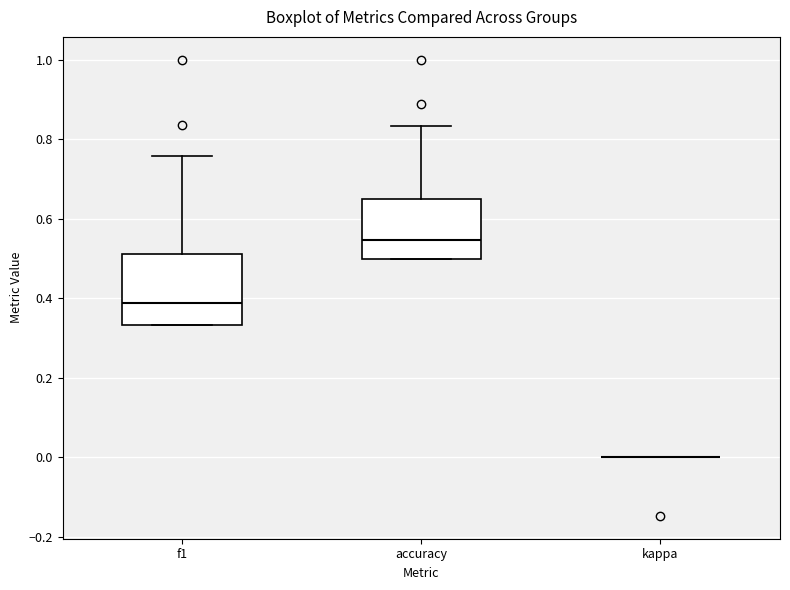

Reading left to right, transcribe this box plot: for each box, give where its median line is, the range the box spans, and where its two whiskers end, as read against the y-axis. The values are not printed on the chart, so give them approximately, as read against the axis.

f1: median 0.38, box 0.34 to 0.52, whiskers 0.34 to 0.76
accuracy: median 0.54, box 0.50 to 0.64, whiskers 0.50 to 0.84
kappa: box collapsed to a line at 0.00, whiskers 0.00 to 0.00